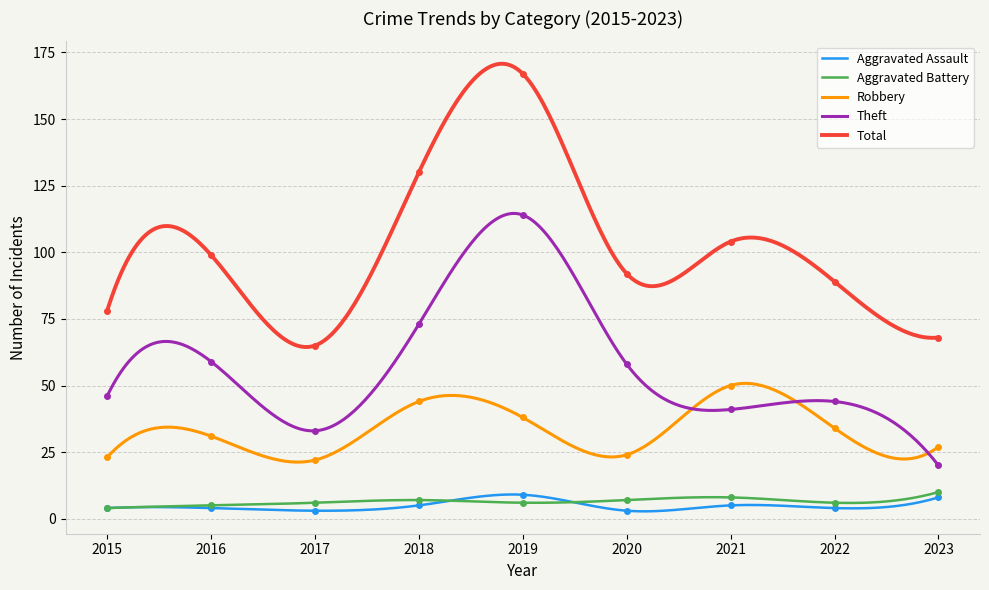

Where does the Aggravated Assault series first go above 4?

2018